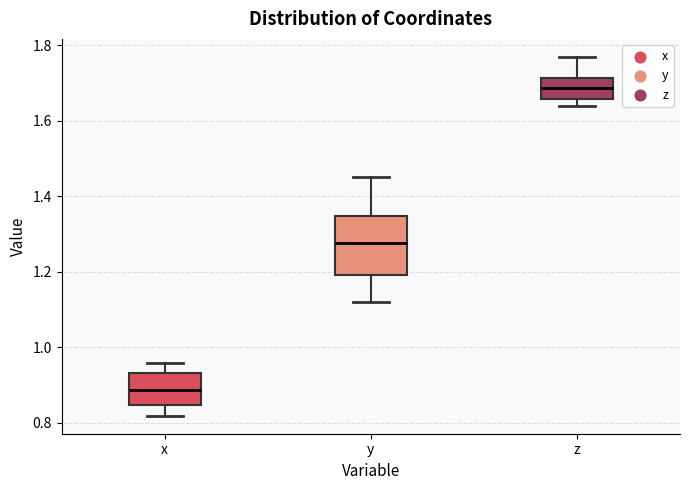

Which box's median line is the lowest?

x